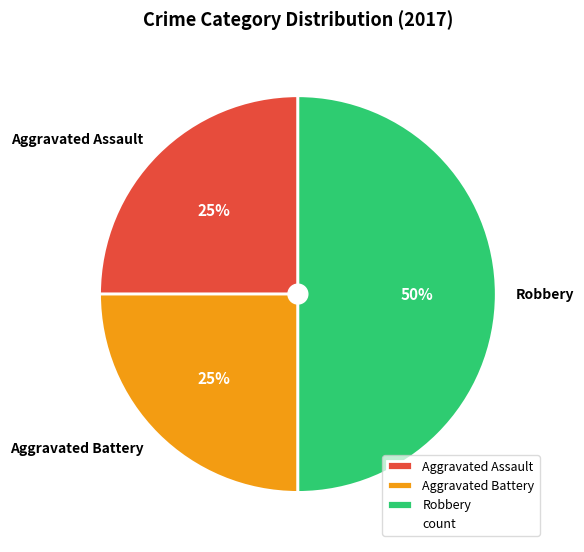

Is it true that Aggravated Assault is 17% of the pie?

False